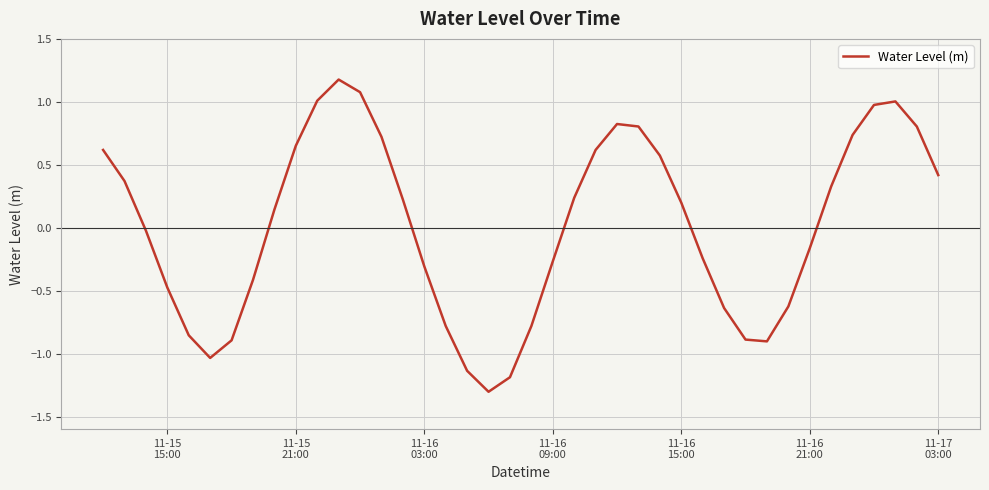

What is the maximum value shown in the chart?

1.2